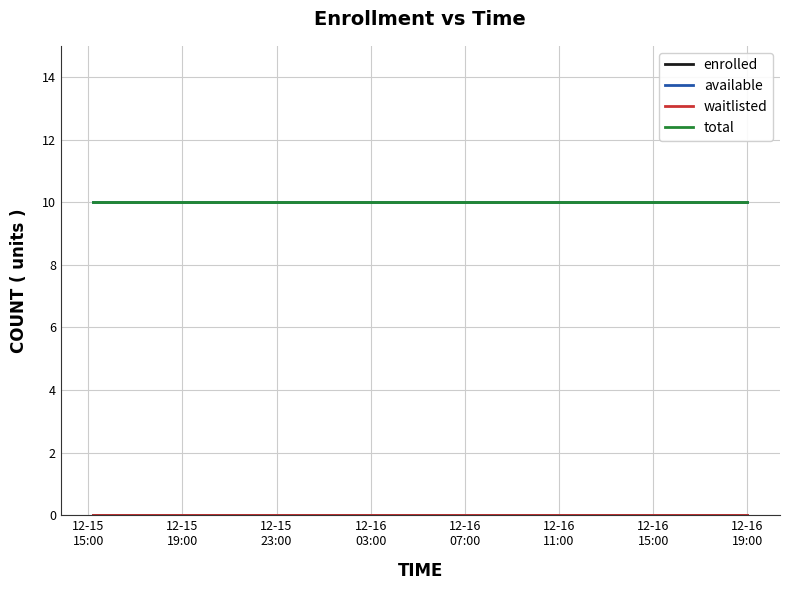

At which category is the sum across all series the highest?

12-15
15:00